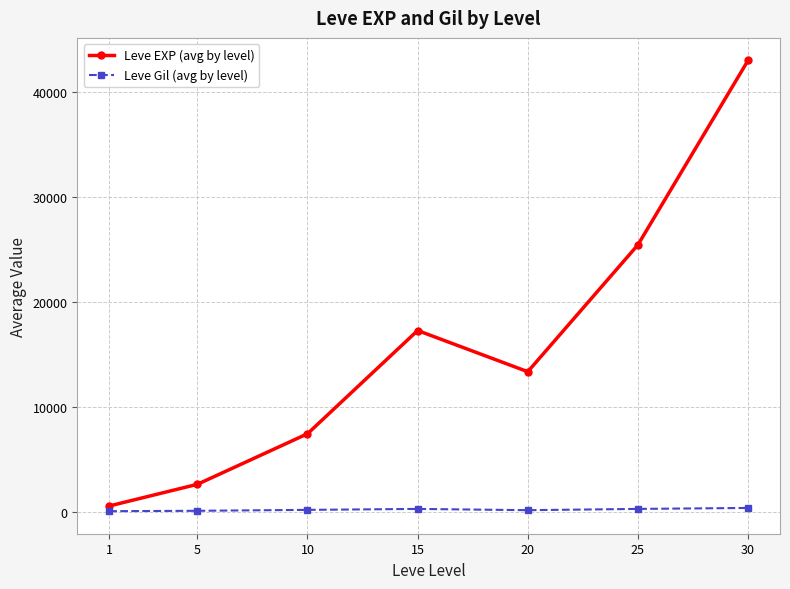

The value of Leve Gil (avg by level) at 1 is 112.8. True or false?

True